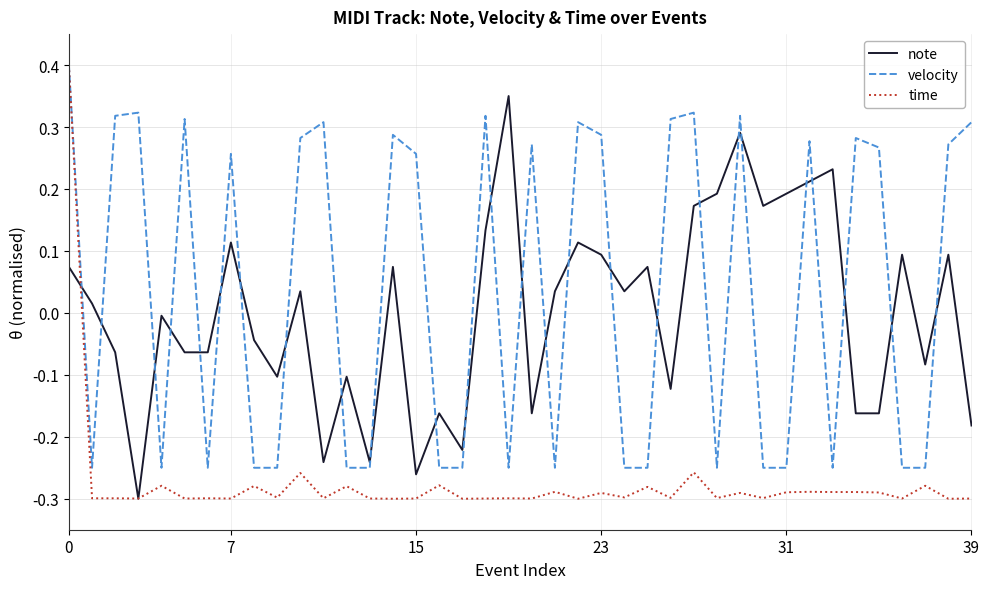

What is the sum of all time values?

-11.0